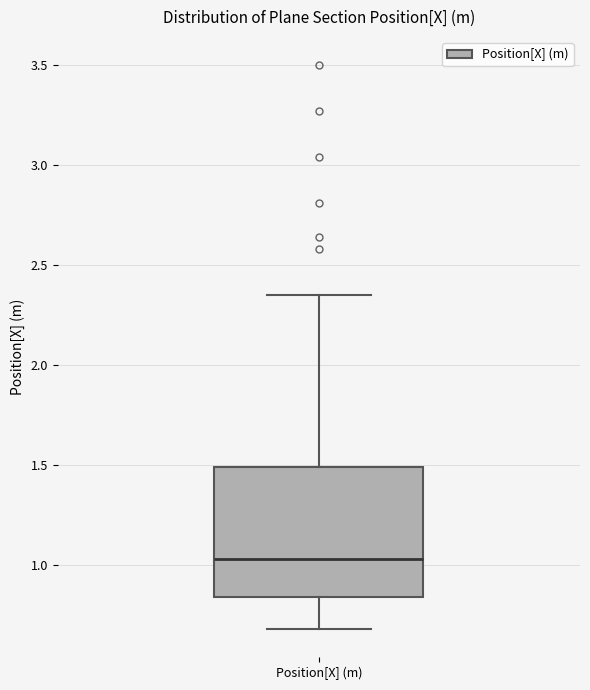

Where is the lower edge of the box for Position[X] (m) on the y-axis? The values are not printed on the chart, so give them approximately, as read against the axis.

0.85